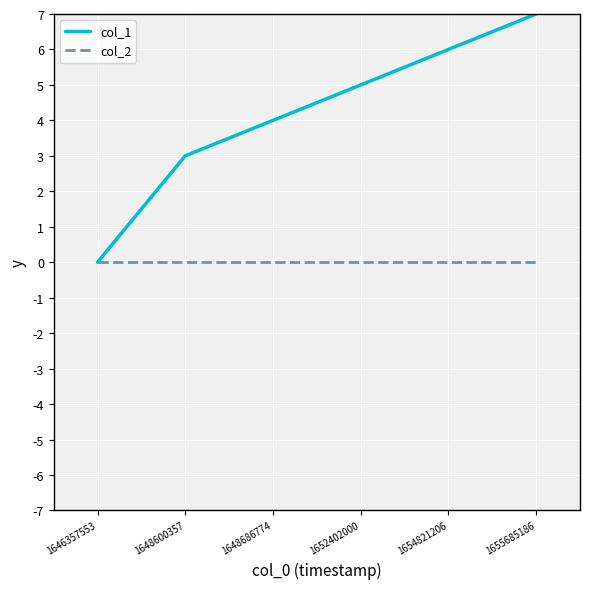

What are all the series names shown in the legend?

col_1, col_2